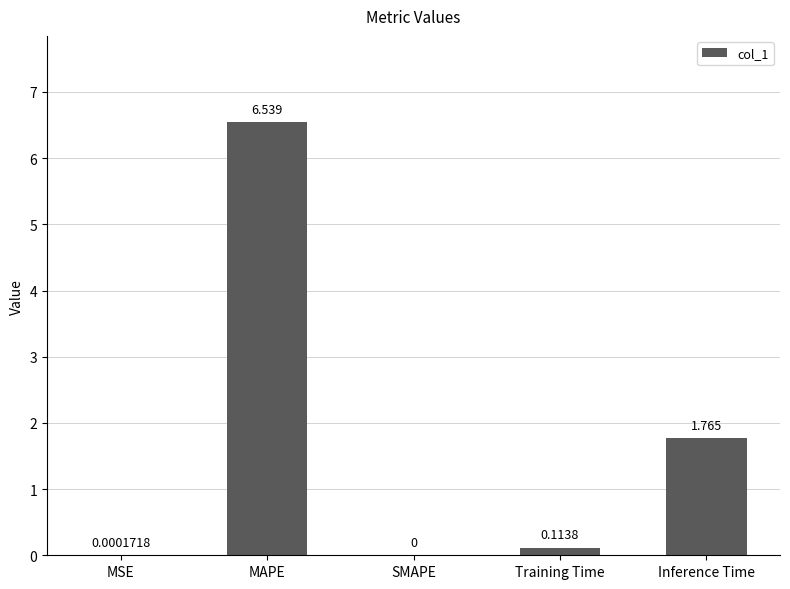

Count the number of data series in this chart.

1